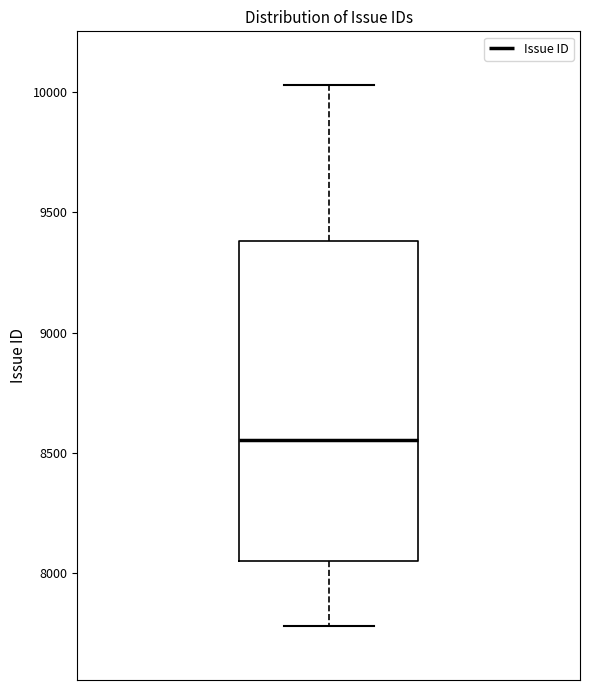

Transcribe this box plot: give where the median line is, the range the box spans, and where the two whiskers end, as read against the y-axis. The values are not printed on the chart, so give them approximately, as read against the axis.

median 8550, box 8050 to 9400, whiskers 7800 to 10050